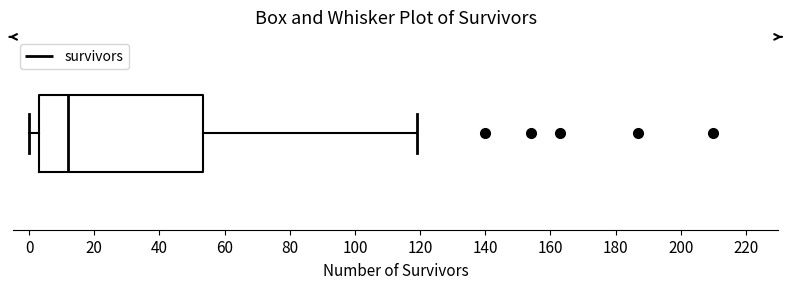

Transcribe this box plot: give where the median line is, the range the box spans, and where the two whiskers end, as read against the x-axis. The values are not printed on the chart, so give them approximately, as read against the axis.

median 12, box 4 to 54, whiskers 0 to 120